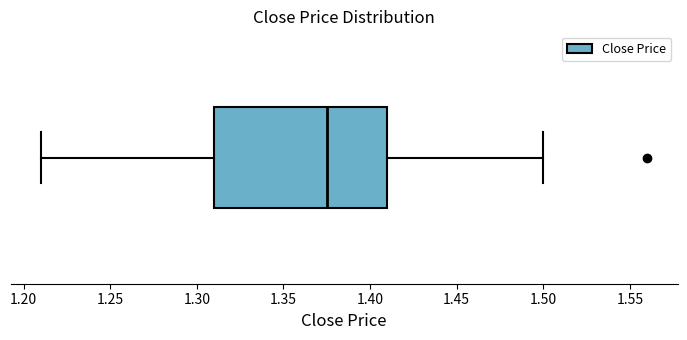

Read this box plot against the x-axis: the position of the median line, the range covered by the box, and the ends of both whiskers. The values are not printed on the chart, so give them approximately, as read against the axis.

median 1.375, box 1.310 to 1.410, whiskers 1.210 to 1.500